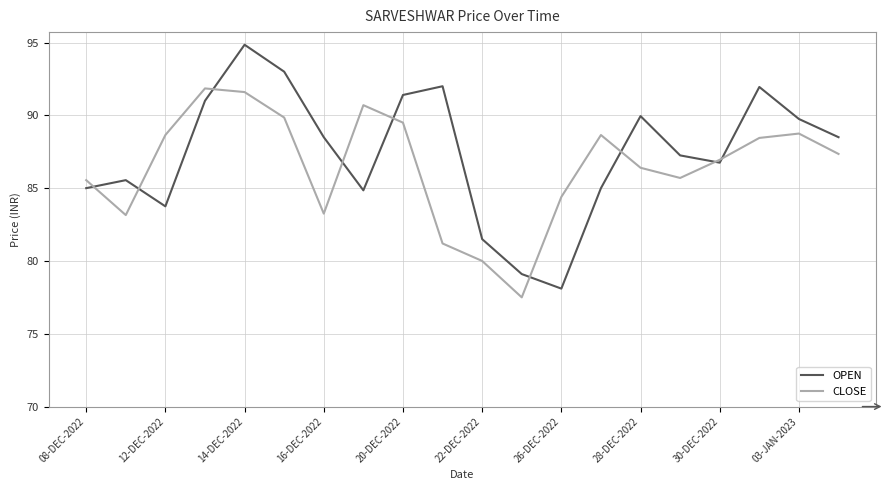

What is the smallest value displayed?

77.5